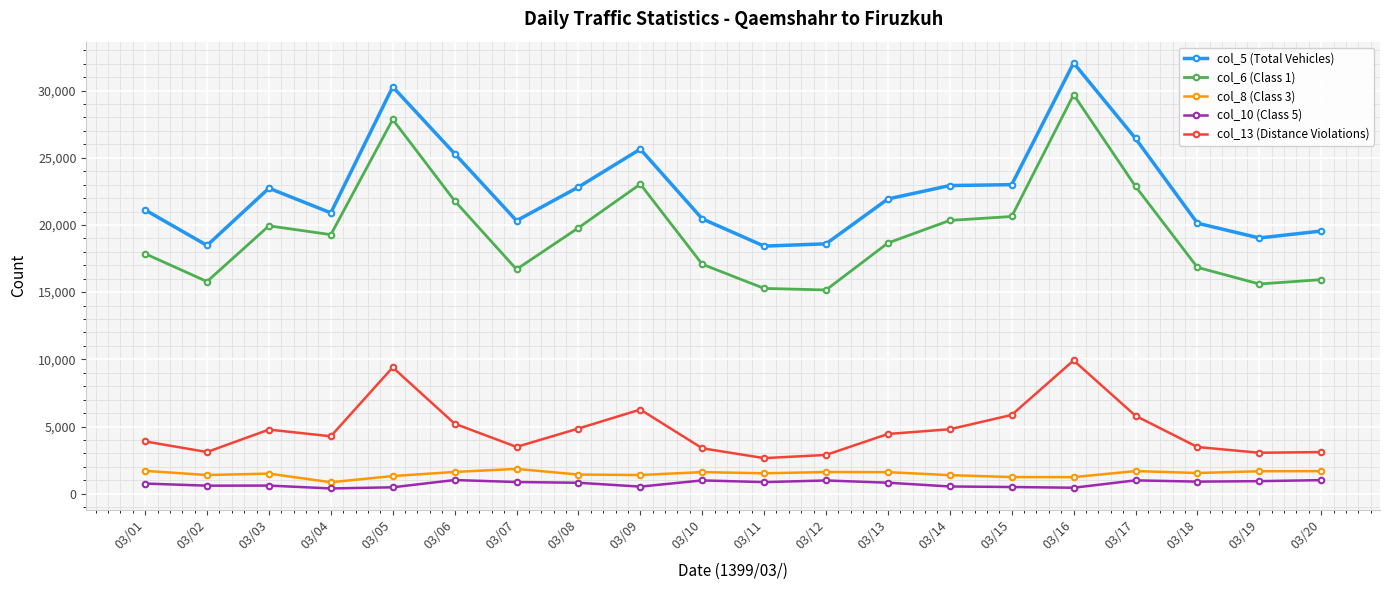

Where does the col_8 (Class 3) series first go above 1541?

03/01